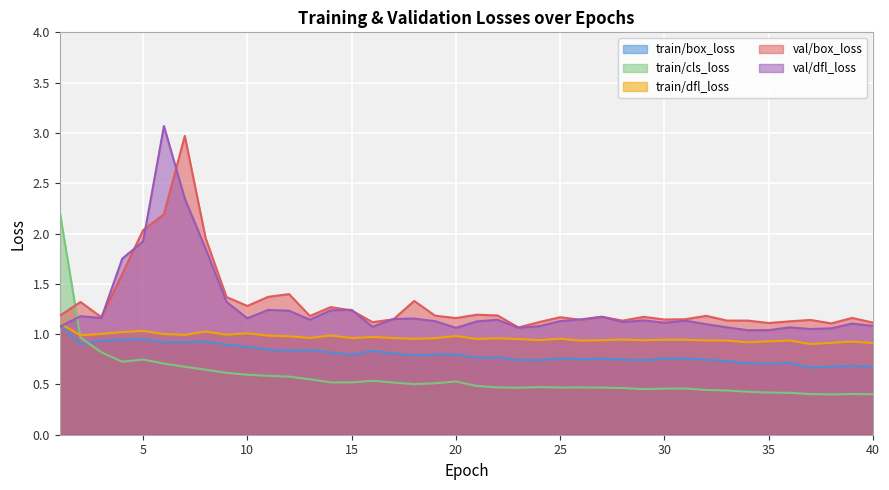

Count the number of data series in this chart.

5